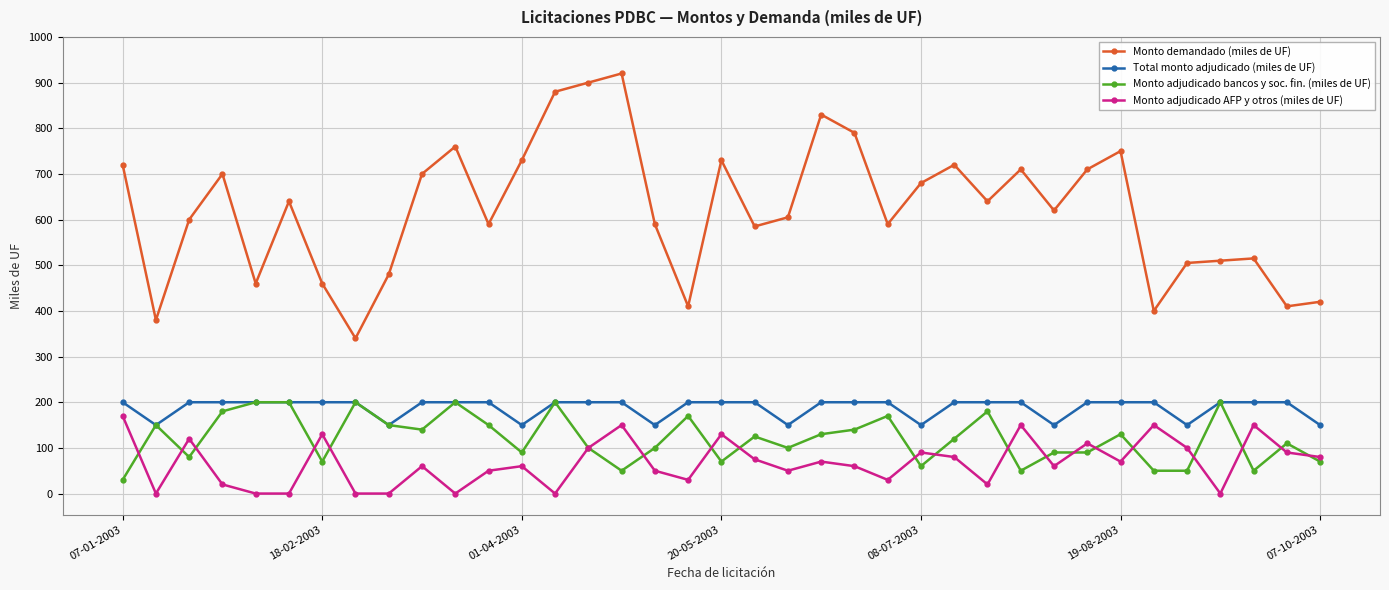

Which series has the largest range (max minus min)?

Monto demandado (miles de UF)